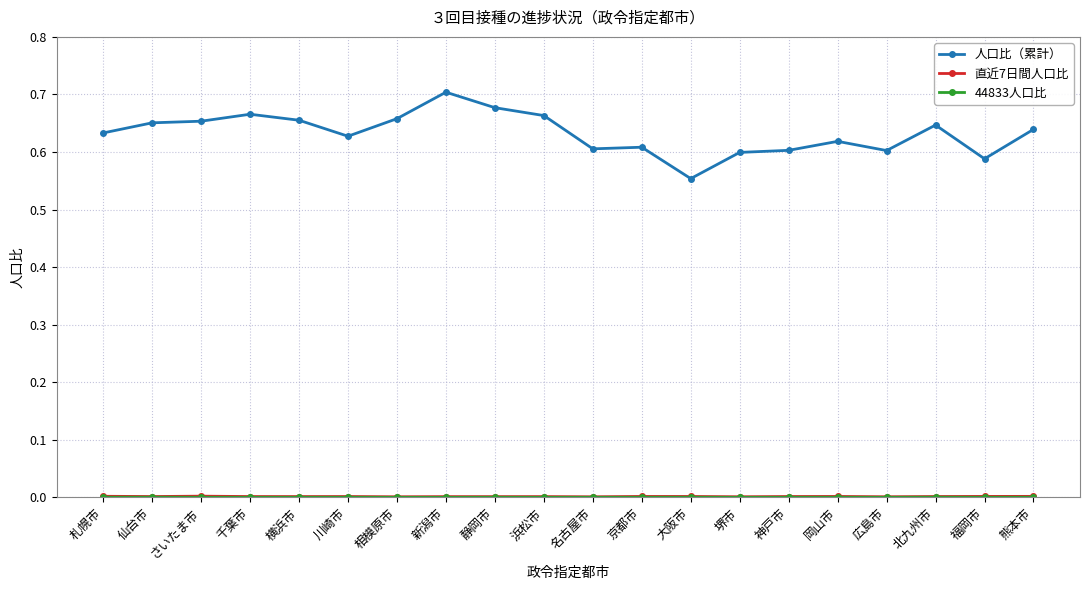

What is the label of the 3rd point from the right?

北九州市